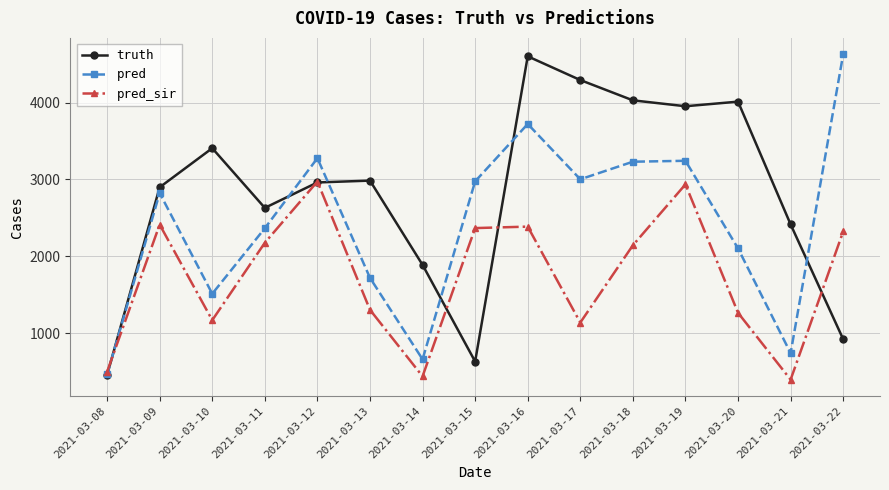

List the series in order of their overall mean, lowest first.

pred_sir, pred, truth